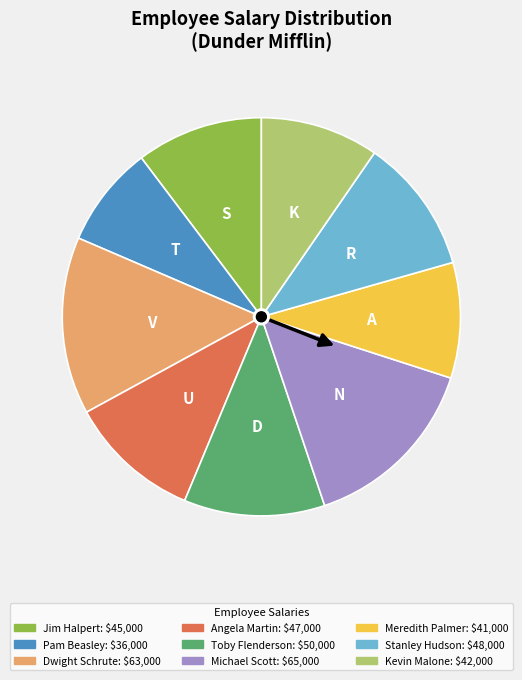

The Toby Flenderson slice represents 1% of the pie. True or false?

False